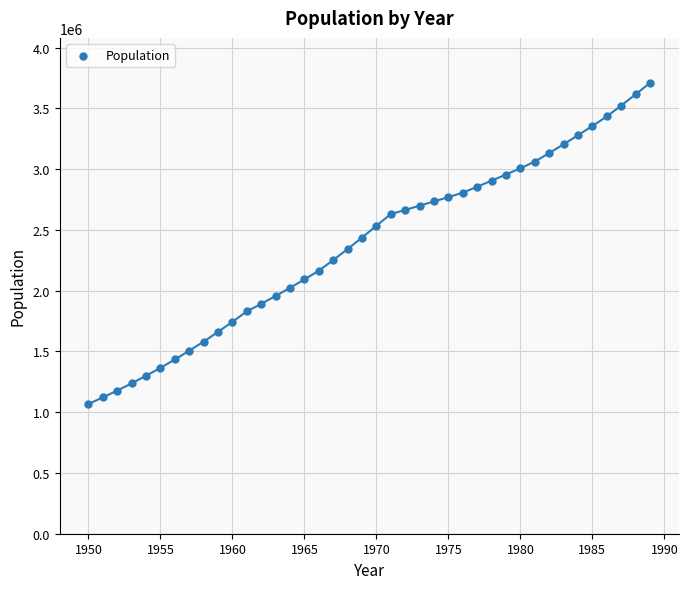

What is the range of X values (max minus min)?

39